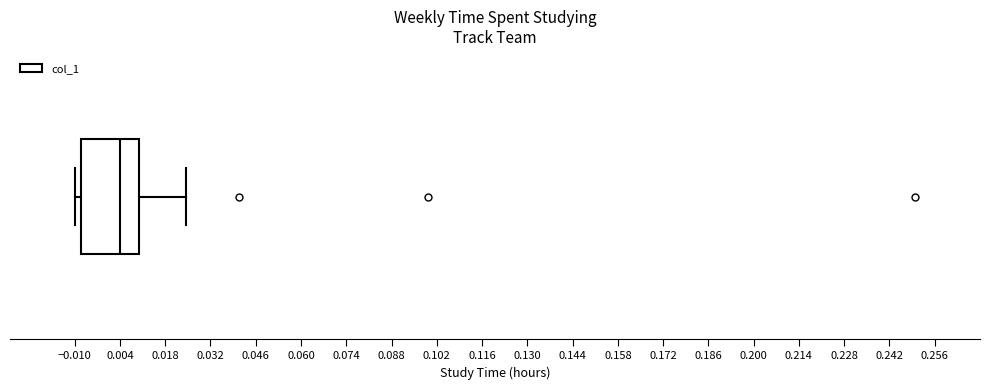

Where does the right whisker of the box end on the x-axis? The values are not printed on the chart, so give them approximately, as read against the axis.

0.024